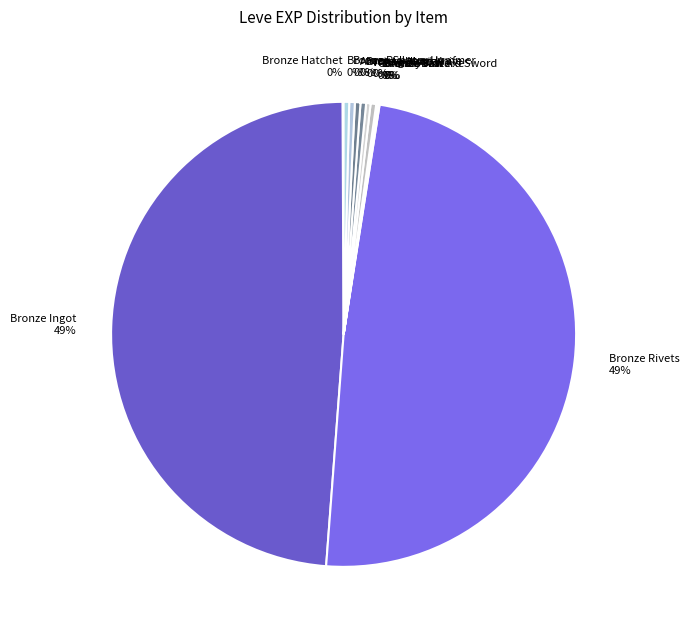

To the nearest percent, what is the average slice percentage?

8%